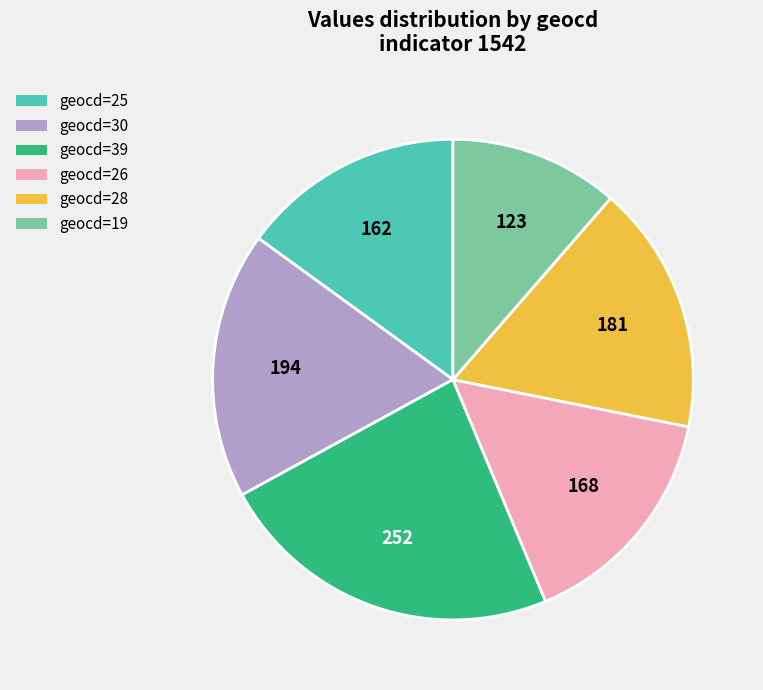

The geocd=26 slice represents 16% of the pie. True or false?

True